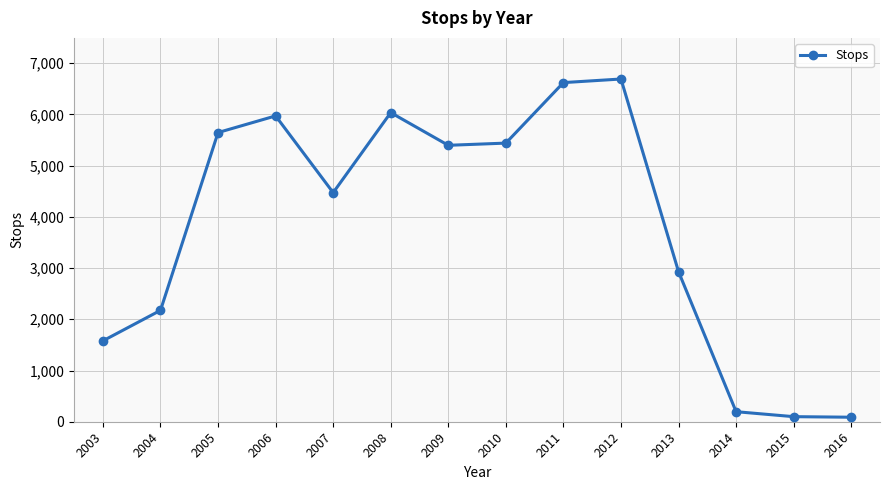

What is the difference between the maximum and minimum values?

6602